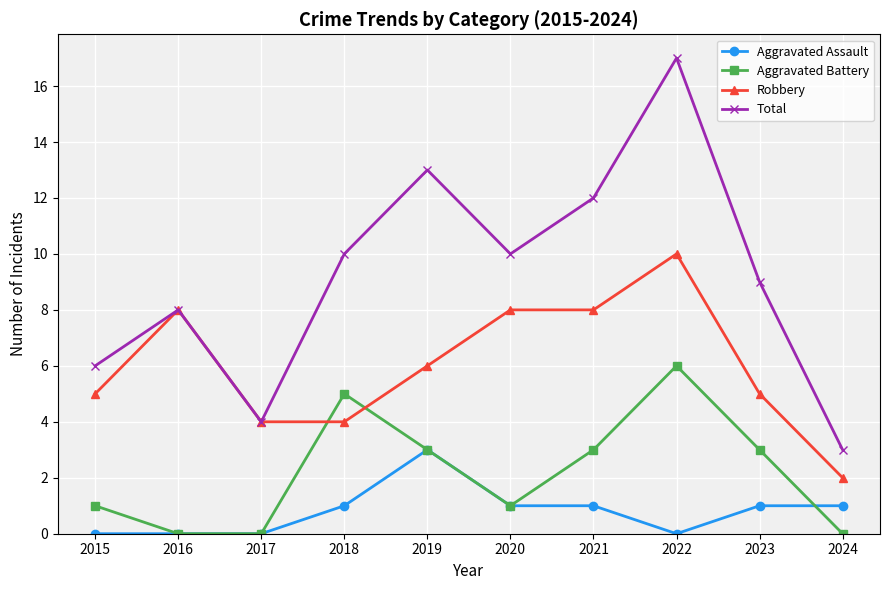

Which series has the widest spread of values?

Total